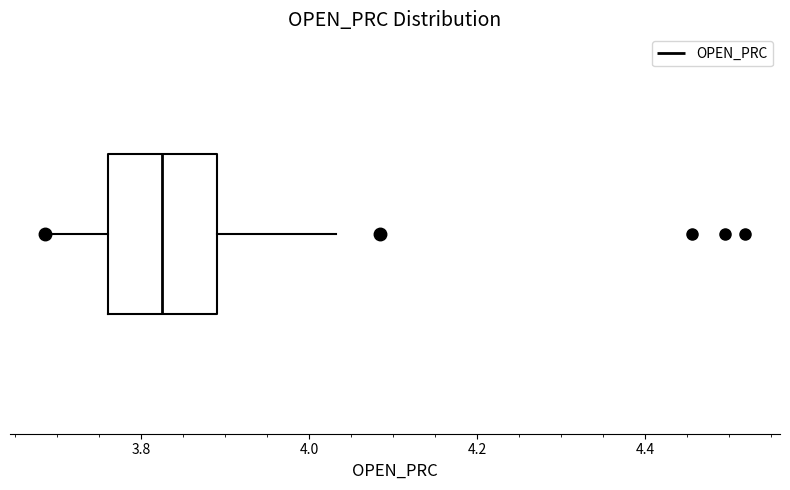

Where does the right whisker of the box end on the x-axis? The values are not printed on the chart, so give them approximately, as read against the axis.

4.04